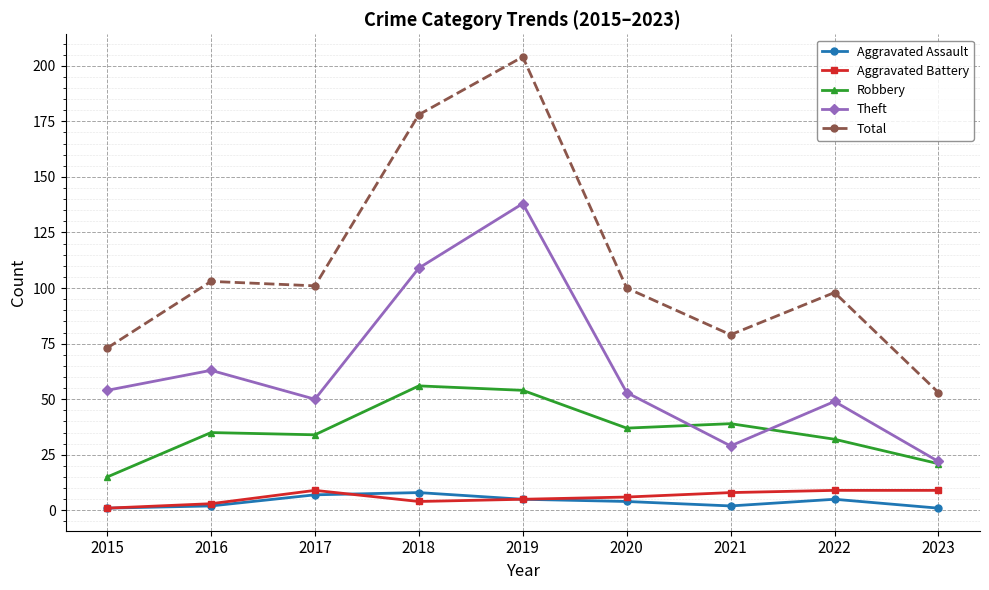

What are all the series names shown in the legend?

Aggravated Assault, Aggravated Battery, Robbery, Theft, Total